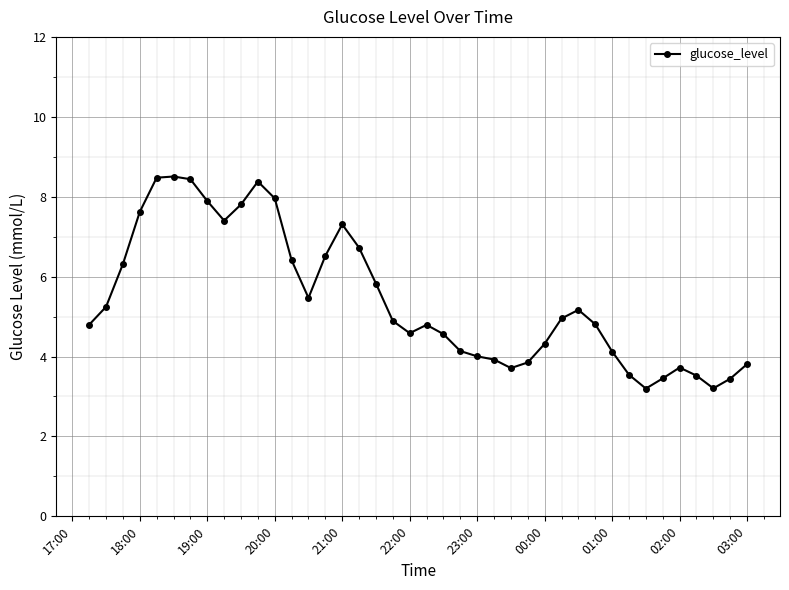

What is the sum of all values?

216.8